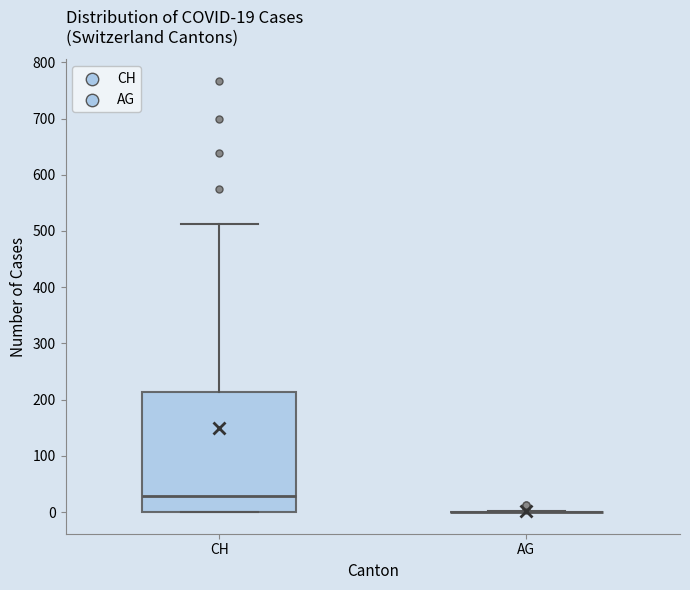

Comparing the boxes themselves (not the whiskers), which one is the tallest?

CH